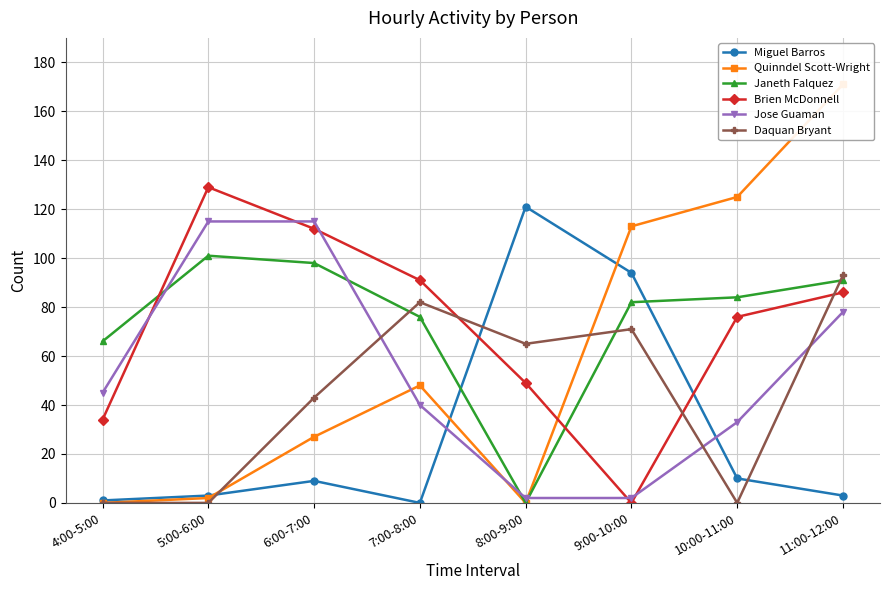

At how many categories does at least one series exceed 102?

6